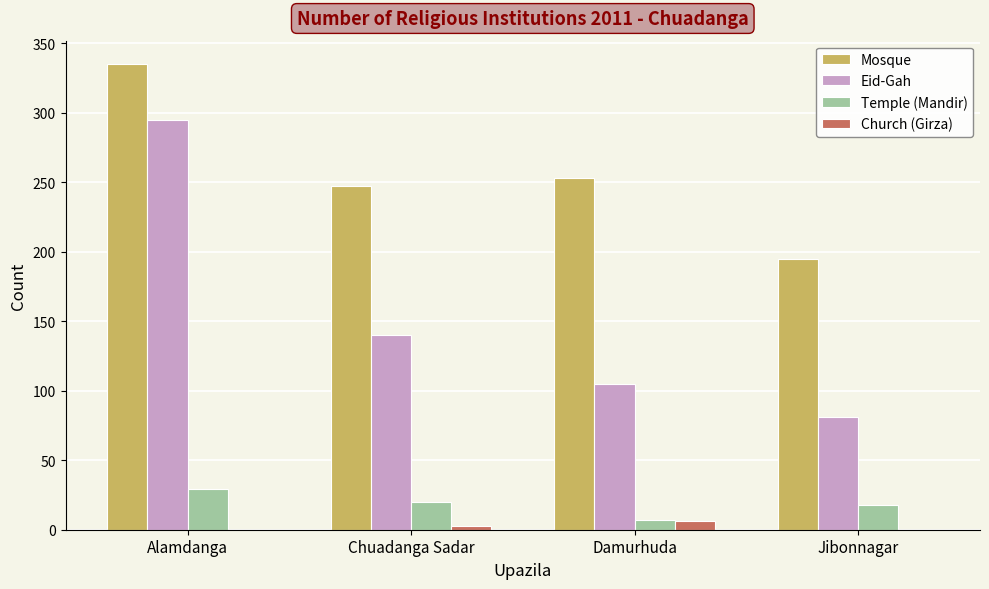

Is the value of Mosque at Alamdanga greater than the value of Church (Girza) at Chuadanga Sadar?

Yes